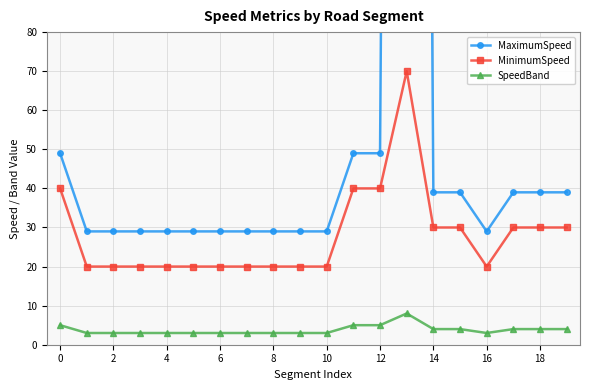

How many series are shown in this chart?

3